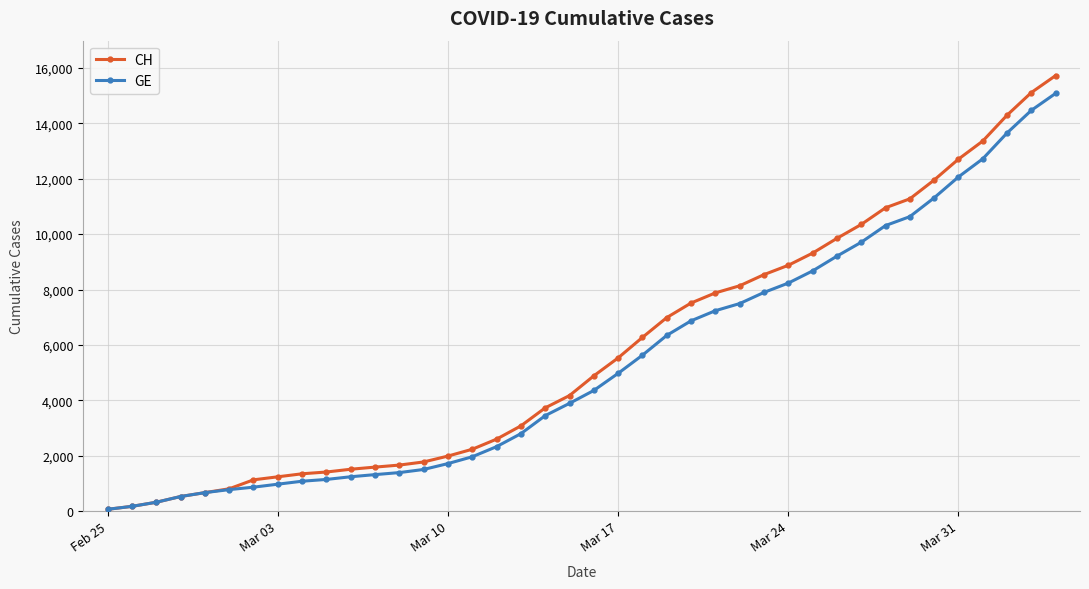

What is the maximum value for GE?

15077